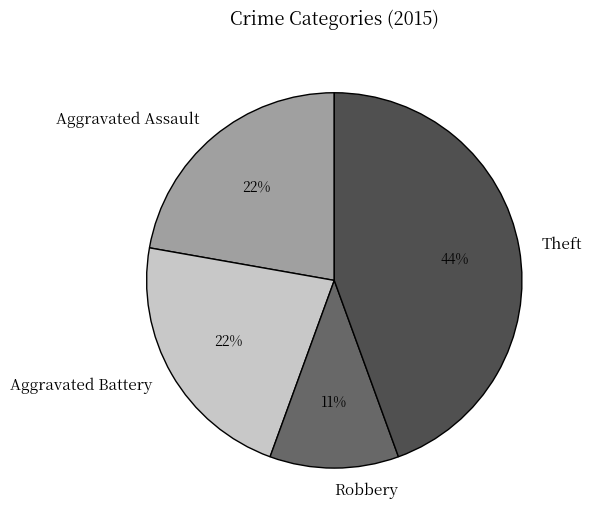

Which slice is the largest?

Theft